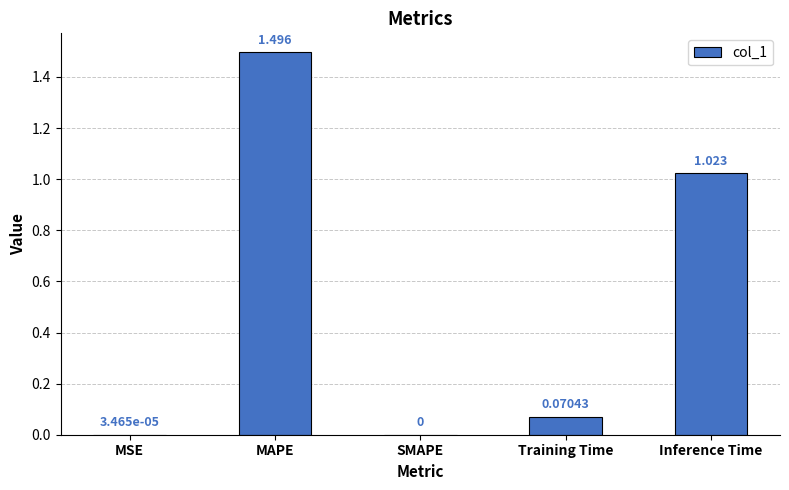

Which has a higher value, MSE or MAPE?

MAPE